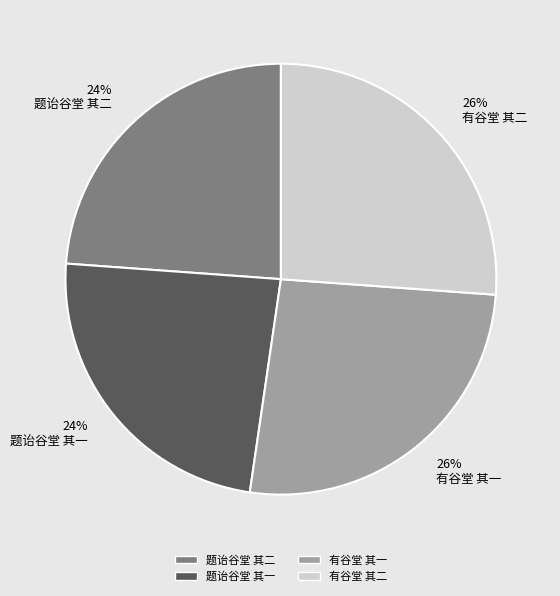

Do 有谷堂 其二 and 有谷堂 其一 together represent more than half of the pie?

Yes